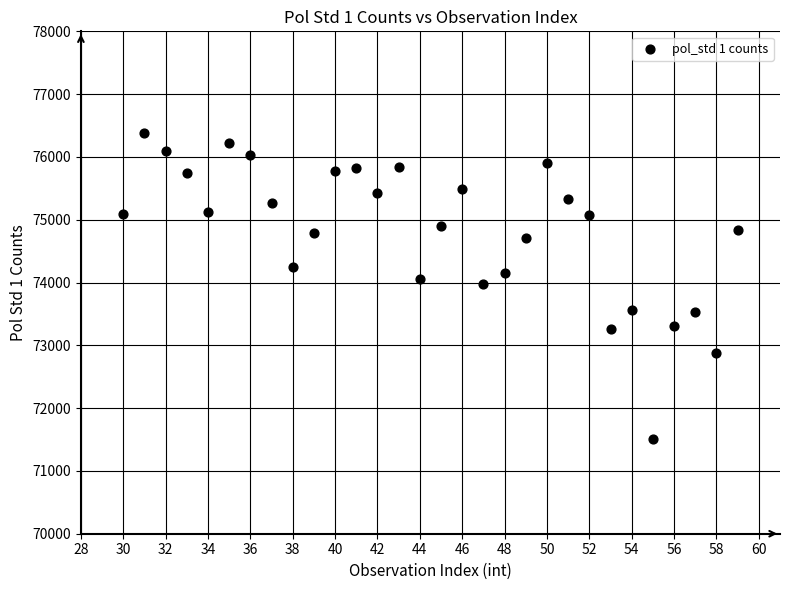

What is the range of Y values (max minus min)?

4872.5